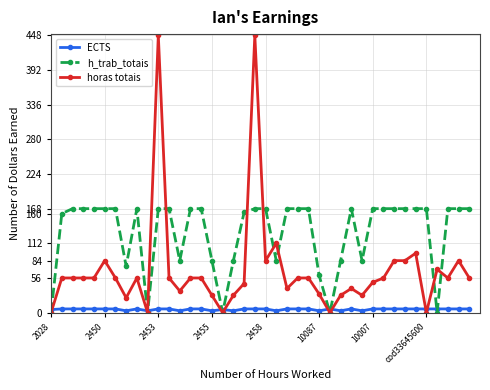

What is the sum of all horas totais values?

2753